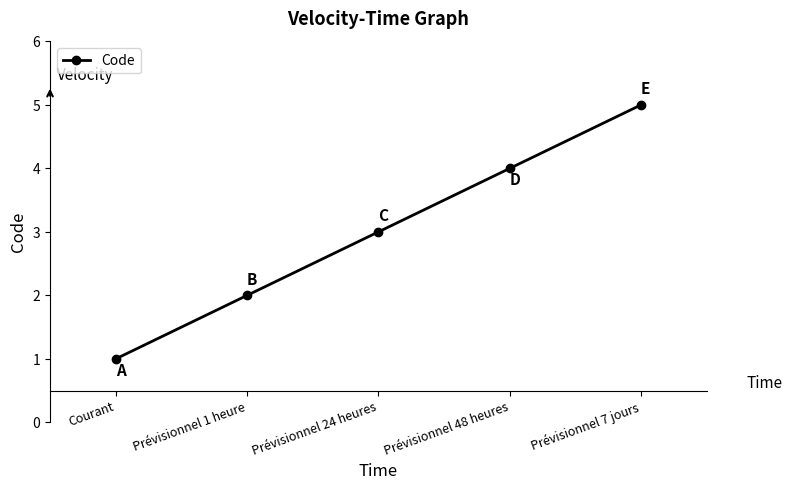

What is the change in value from Prévisionnel 24 heures to Prévisionnel 48 heures?

+1